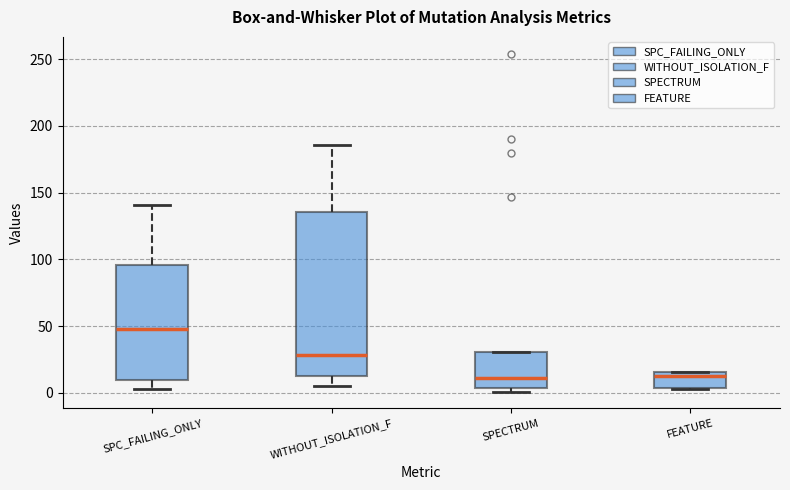

Reading left to right, transcribe this box plot: for each box, give where its median line is, the range the box spans, and where its two whiskers end, as read against the y-axis. The values are not printed on the chart, so give them approximately, as read against the axis.

SPC_FAILING_ONLY: median 50, box 10 to 95, whiskers 5 to 140
WITHOUT_ISOLATION_F: median 30, box 15 to 135, whiskers 5 to 185
SPECTRUM: median 10, box 5 to 30, whiskers 0 to 30
FEATURE: median 15 (just below the box's upper edge), box 5 to 15, whiskers 5 to 15